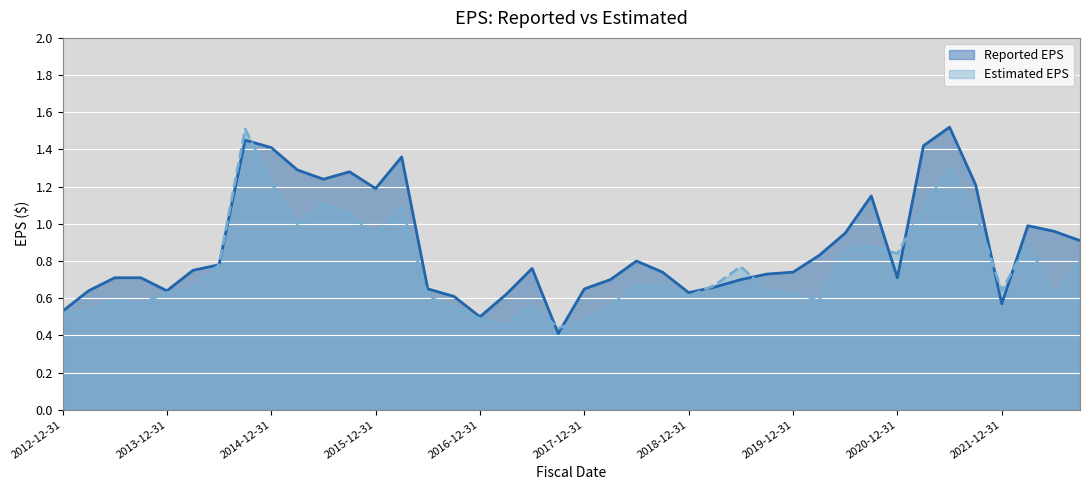

What is the spread (max minus min) of values at 2021-06-30?

0.2